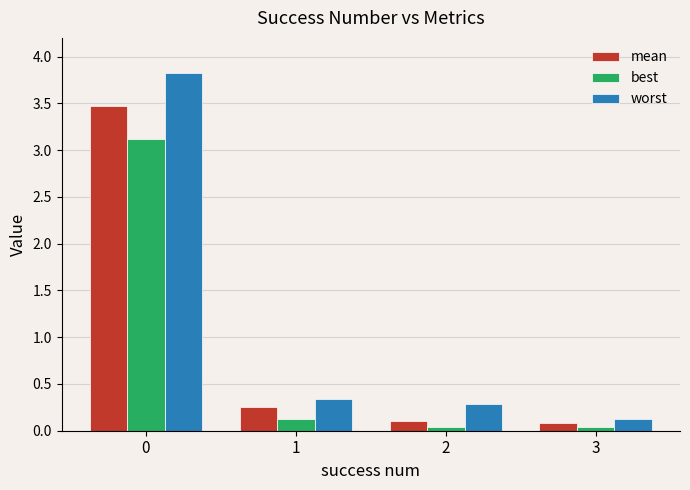

What is the difference between the second highest and second lowest values in the best series?

0.1